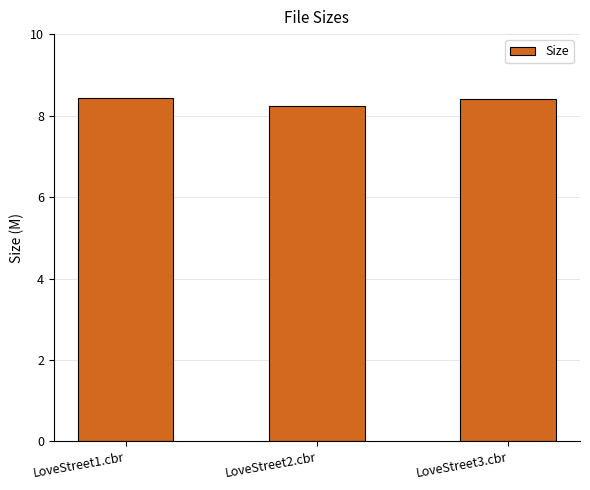

Is it true that the value at LoveStreet1.cbr is 12.6?

False